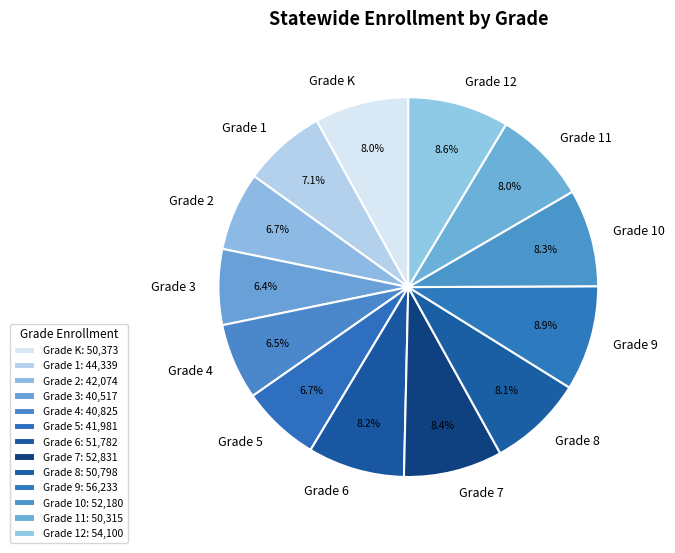

To the nearest percent, what is the average slice percentage?

8%